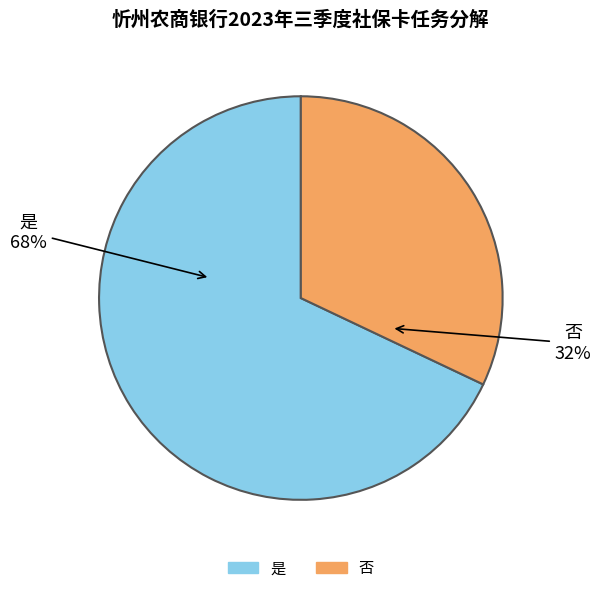

Is the sum of 是 and 否 greater than half?

Yes